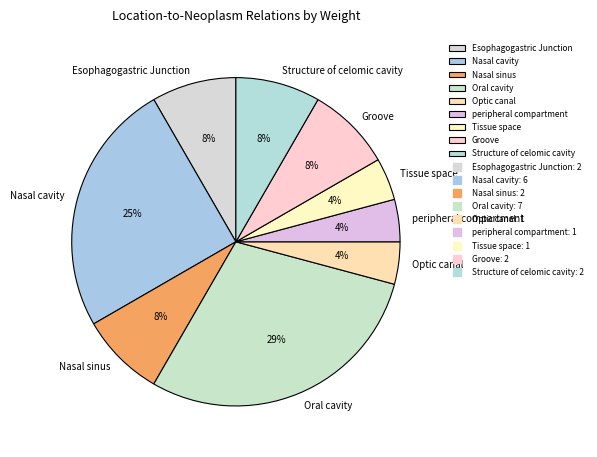

How many segments does this pie chart have?

9